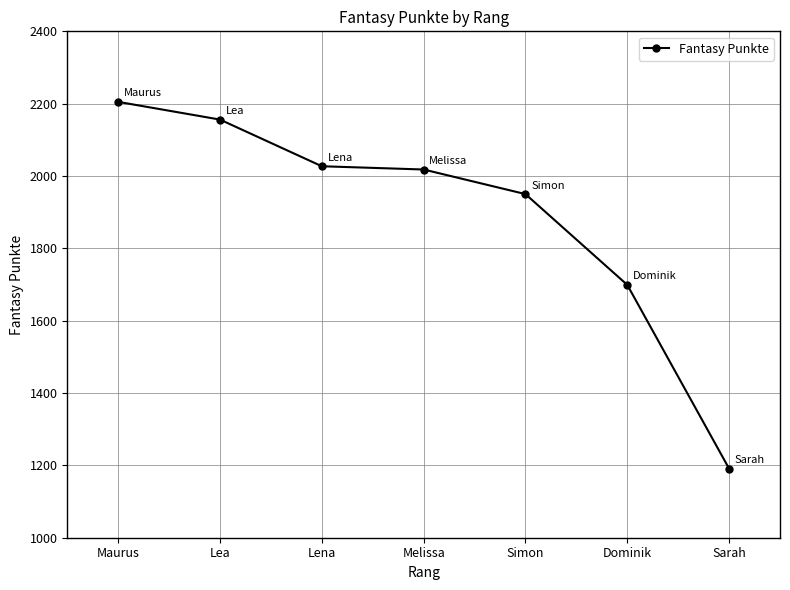

The value at Maurus is 1154. True or false?

False